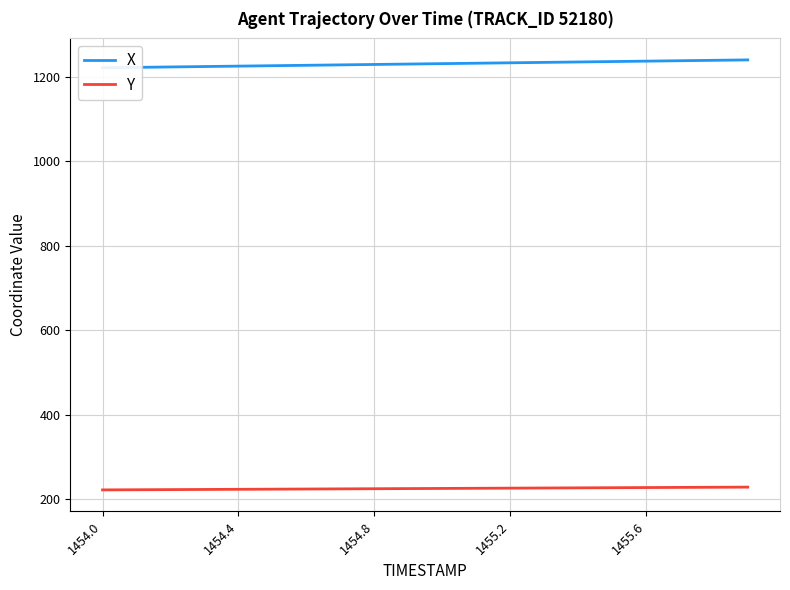

What is the lowest value of the X series?

1221.5